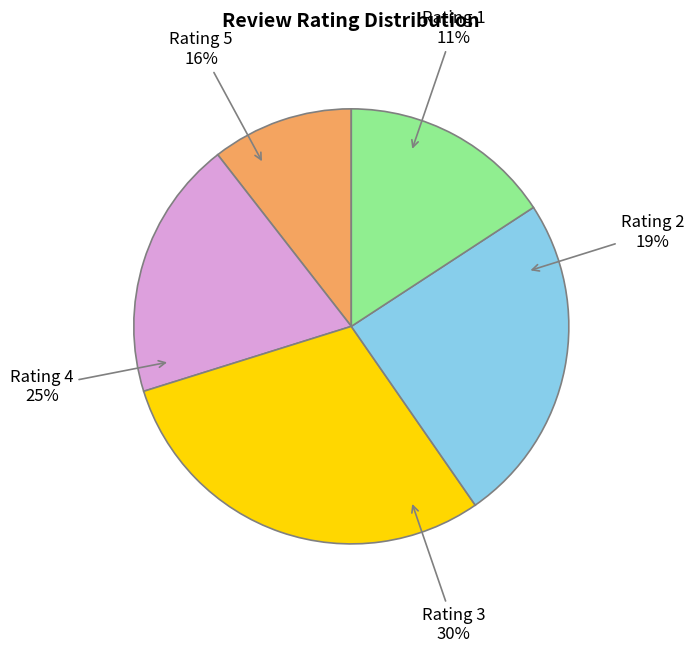

Does 5 account for over 50% of the chart?

No